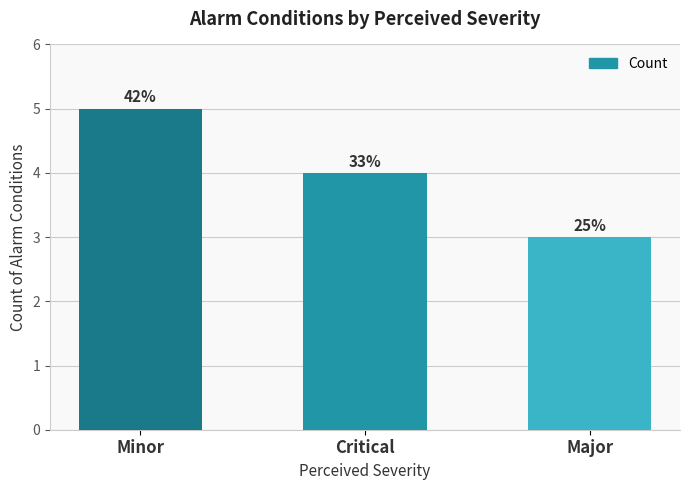

How many bars are there in total?

3